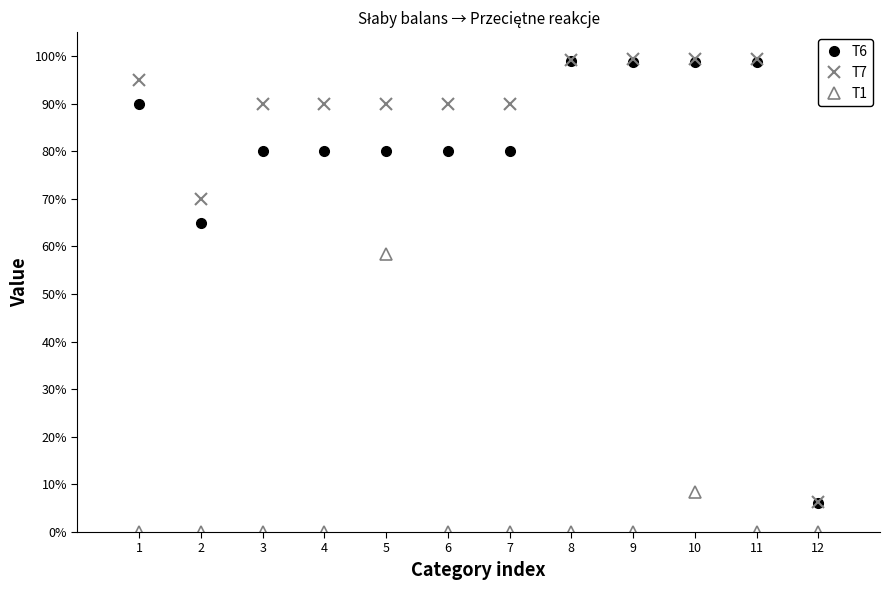

What is the lowest value of the T6 series?

0.1